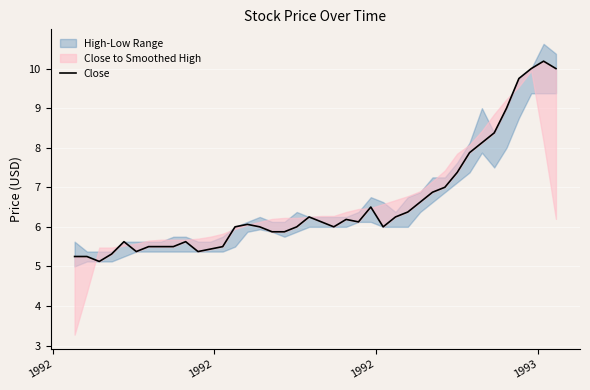

Is this an area chart (filled region under the line)?

No